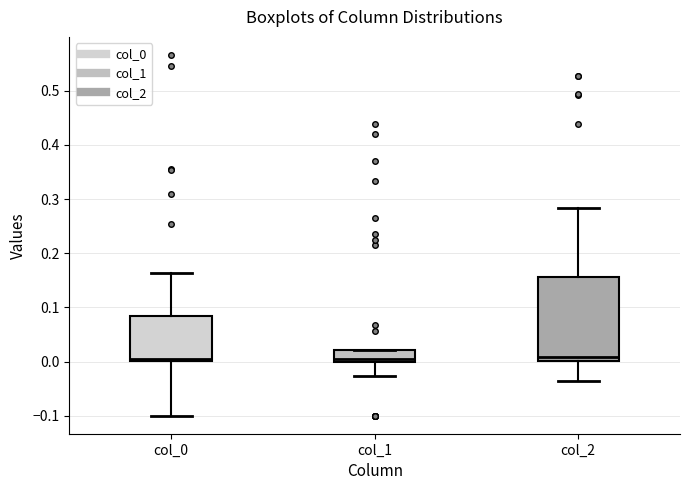

Where is the lower edge of the box for col_2 on the y-axis? The values are not printed on the chart, so give them approximately, as read against the axis.

0.00